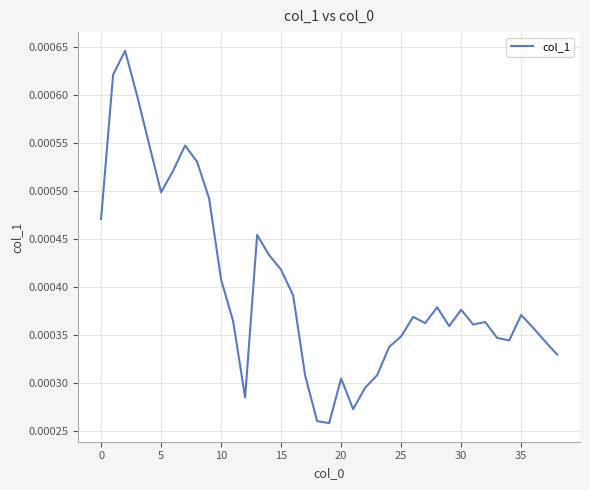

Where is the data nearest to the value 0?

19